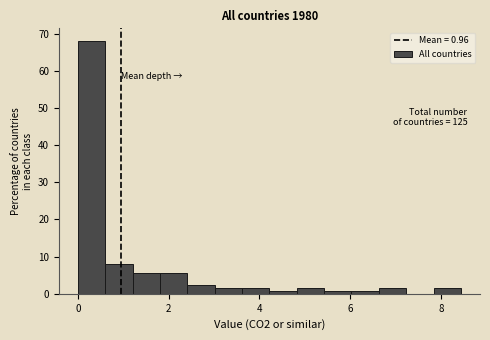

Around what value on the x-axis is the tallest bar? Give the approximate position of its centre, as read against the axis.

0.4